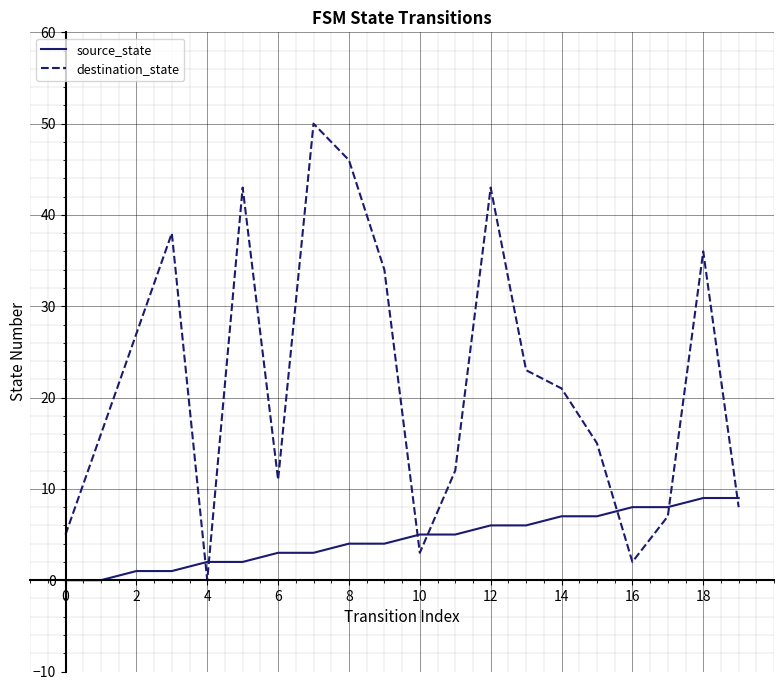

What is the sum of all source_state values?

90